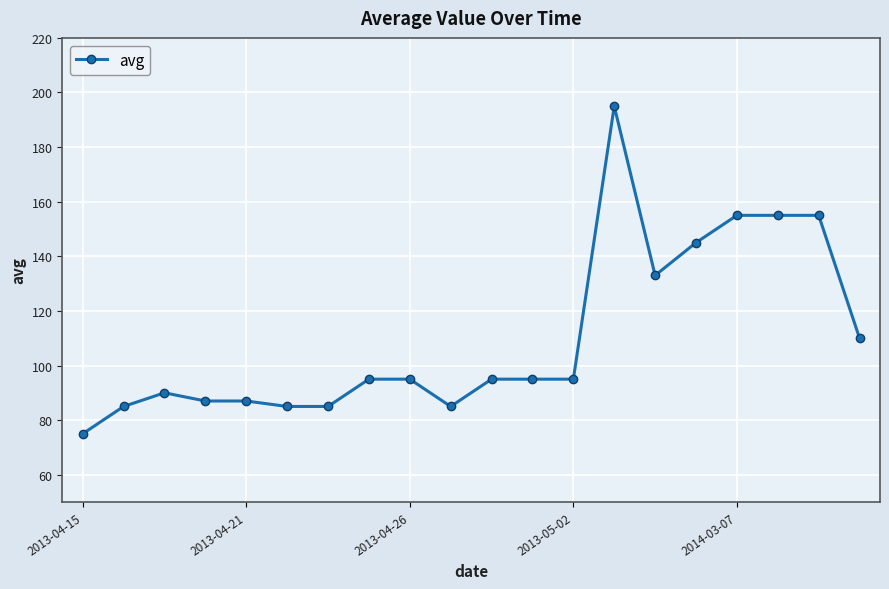

Reading left to right, transcribe all the data shown in this chart.

75	85	90	87	87	85	85	95	95	85	95	95	95	195	133	145	155	155	155	110